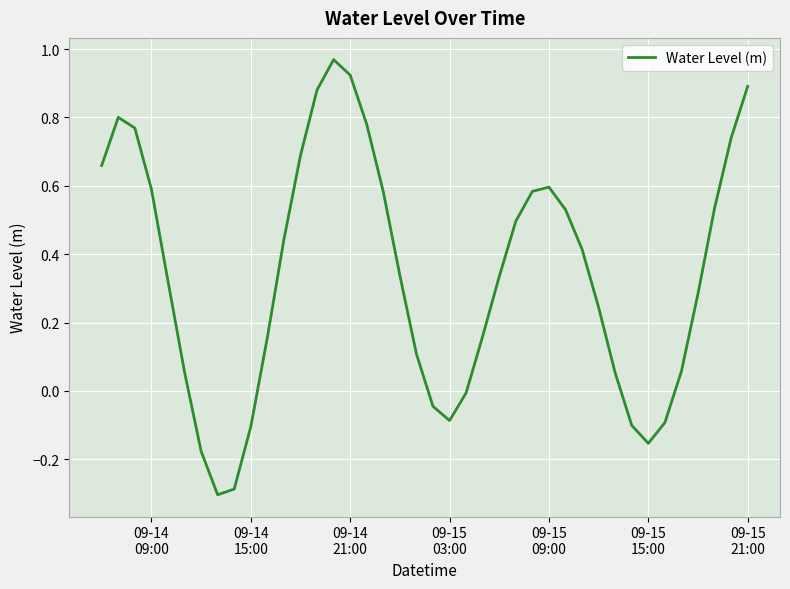

What is the smallest value displayed?

-0.3